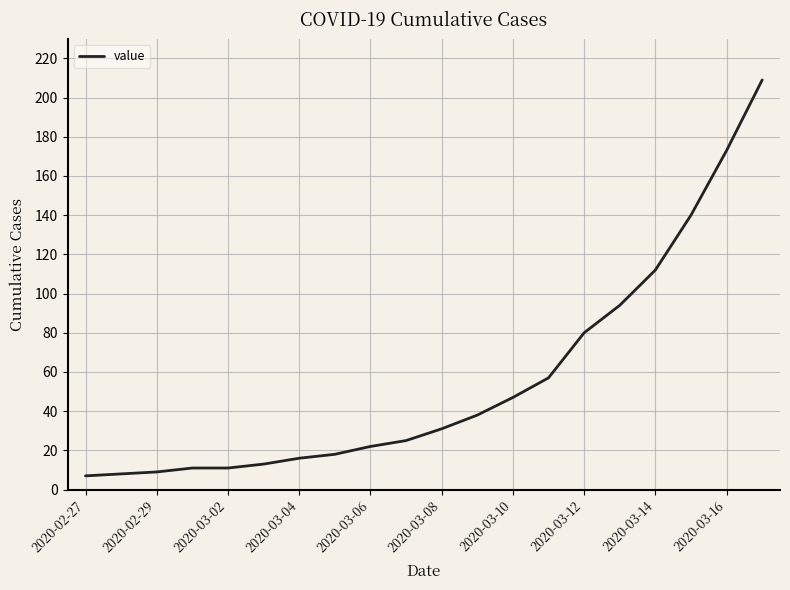

What is the smallest value displayed?

7